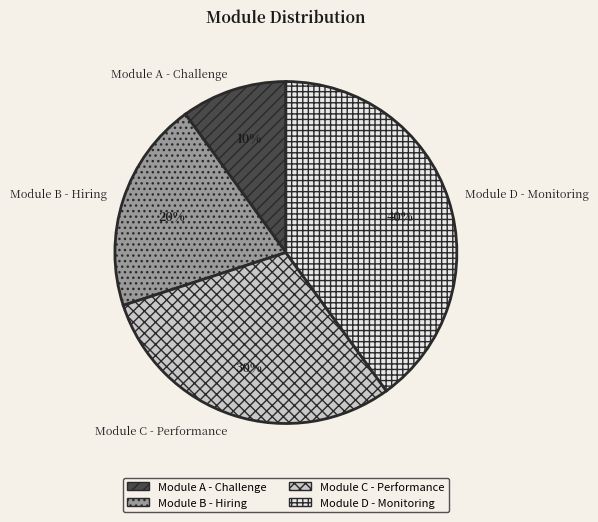

True or false: Module B - Hiring accounts for 29% of the total.

False